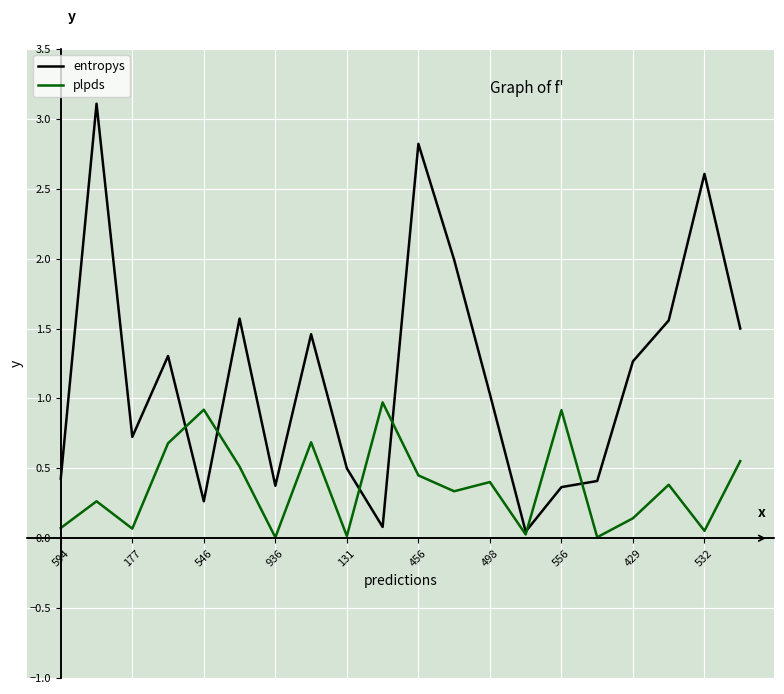

Which series has the widest spread of values?

entropys